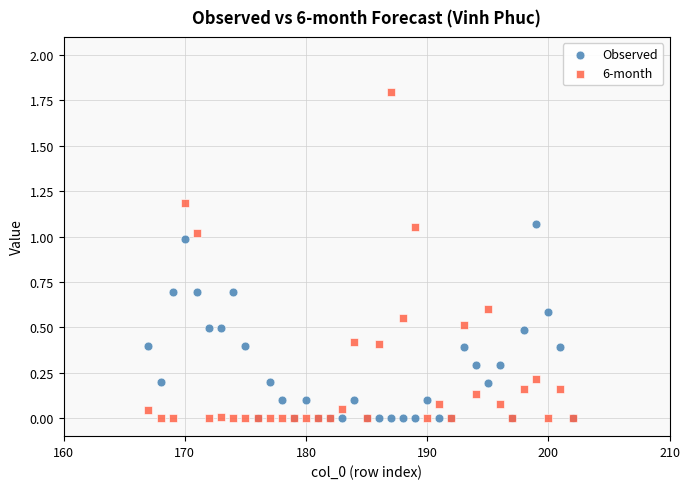

Which series has the widest spread of Y values?

6-month